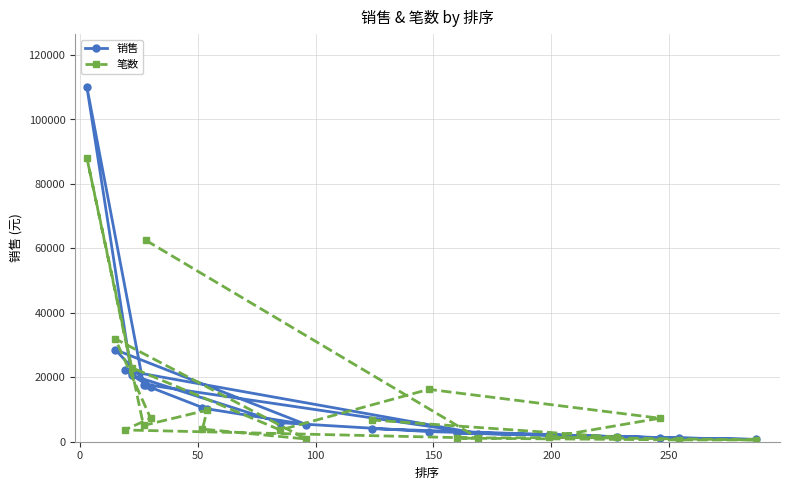

Reading right to left, transcribe all the data shown in this chart.

销售: 4044.0	1507.0	2708.0	1158.0	716.0	1981.0	1239.9	3136.9	5894.0	20609.0	110000.0	17715.0	10030.0	10439.0	5328.0	28561.0	16915.3	22126.0	2540.0	17709.0
笔数: 6726.1	1401.3	1121.0	560.5	560.5	1401.3	7286.6	16254.8	3643.3	22980.9	88000.0	5044.6	9808.9	3923.6	840.8	31949.0	7286.6	3643.3	1121.0	62496.8